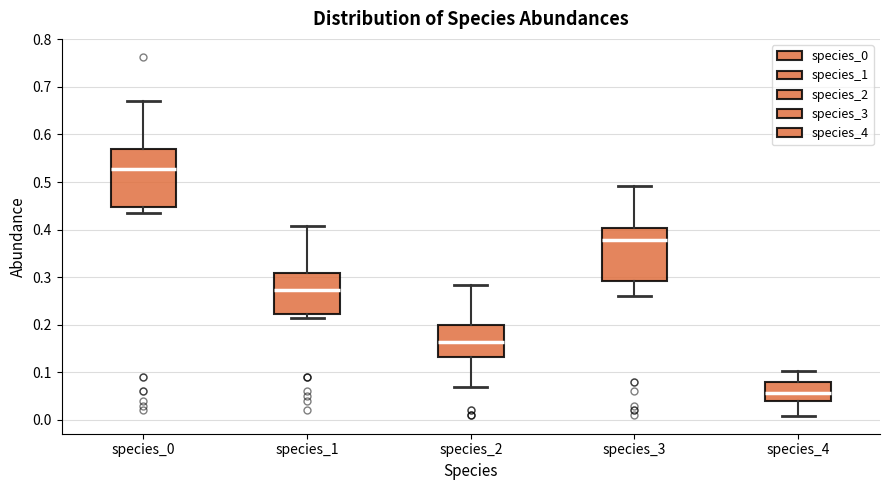

Where is the lower edge of the box for species_4 on the y-axis? The values are not printed on the chart, so give them approximately, as read against the axis.

0.04